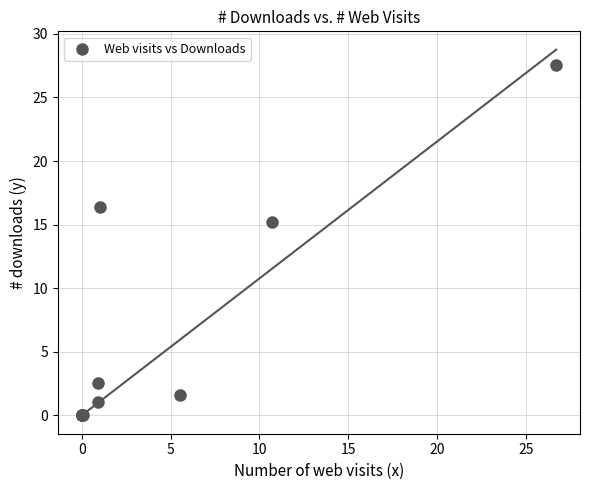

What Y value in the scatter plot is closest to 13?

15.2